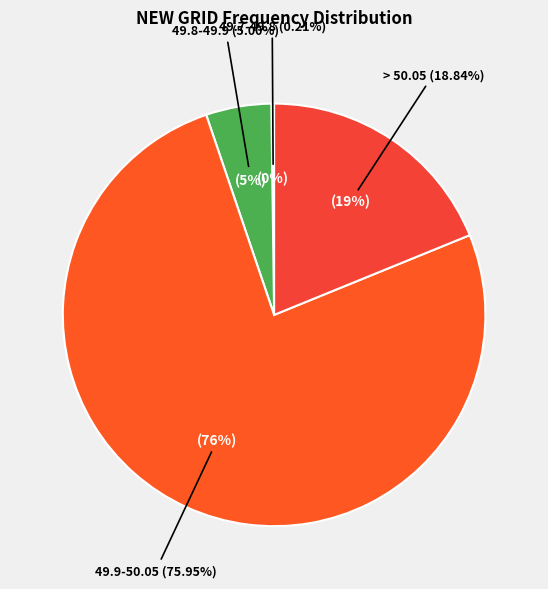

Which category accounts for the majority?

49.9-50.05